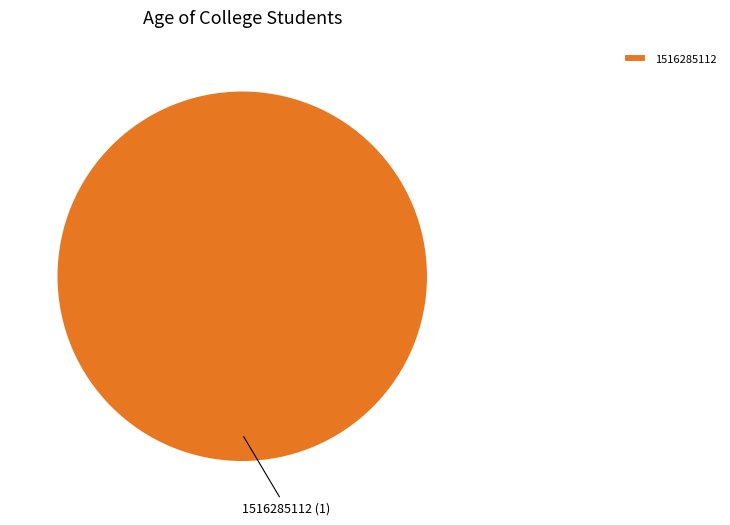

Is there a majority slice in this chart?

Yes